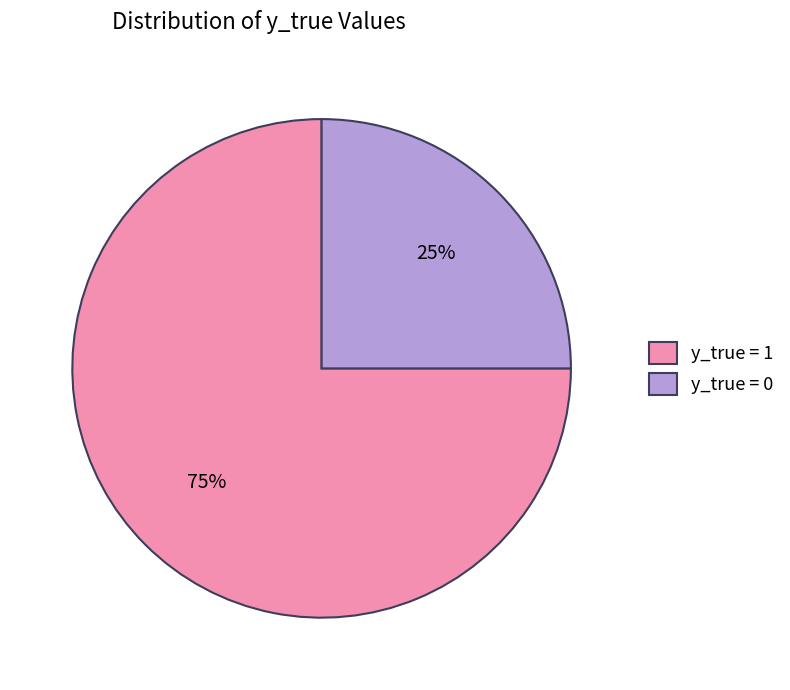

Which slice is the largest?

y_true = 1